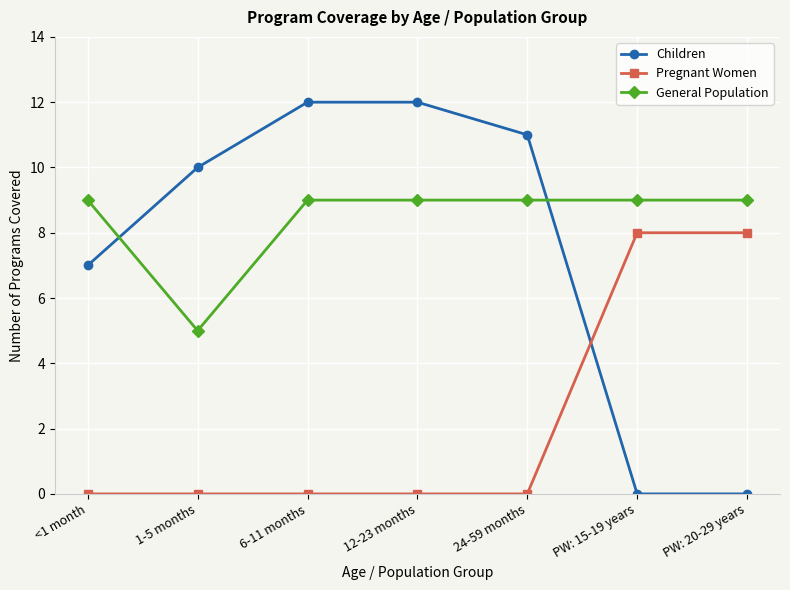

What is the maximum value shown in the chart?

12